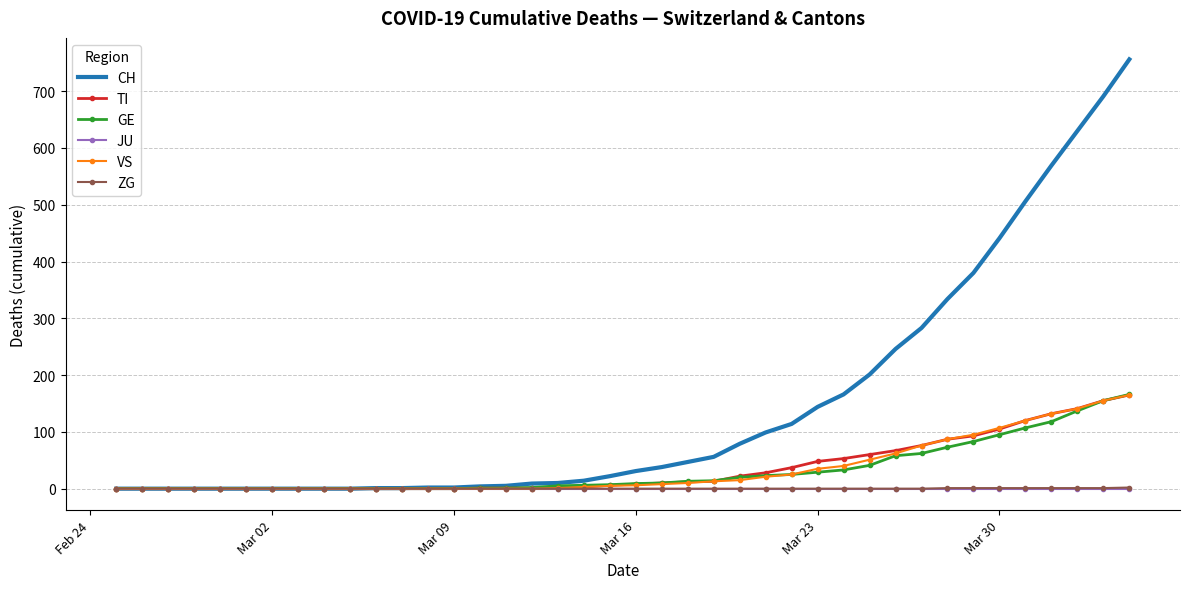

What is the highest value of the CH series?

756